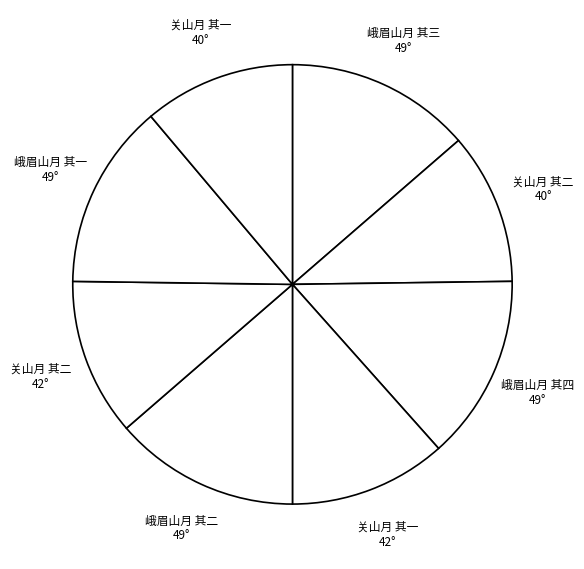

How many segments does this pie chart have?

8